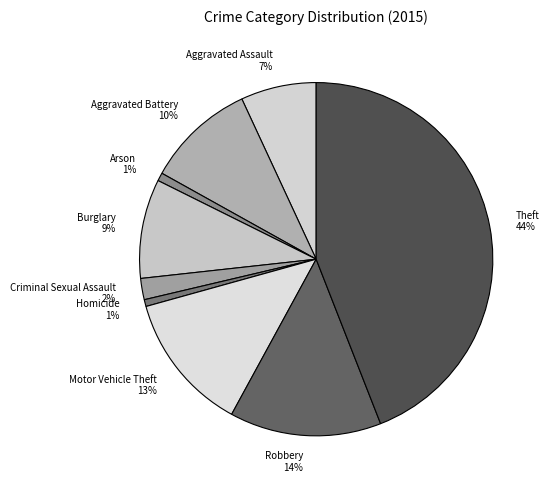

Which has a higher value, Robbery or Aggravated Battery?

Robbery